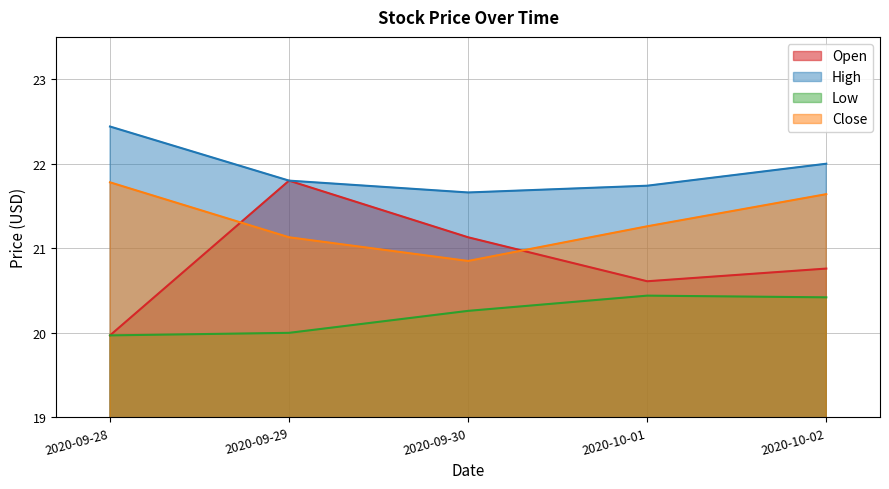

What is the sum of the Low values at 2020-10-01 and 2020-09-29?

40.4